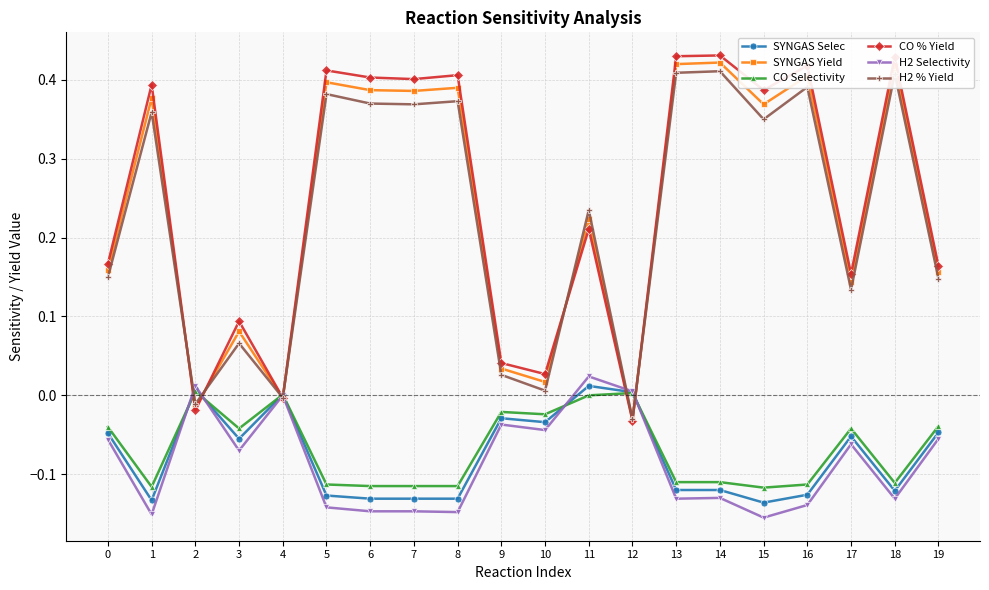

Is the value of SYNGAS Selec at 7 greater than the value of H2 % Yield at 0?

No